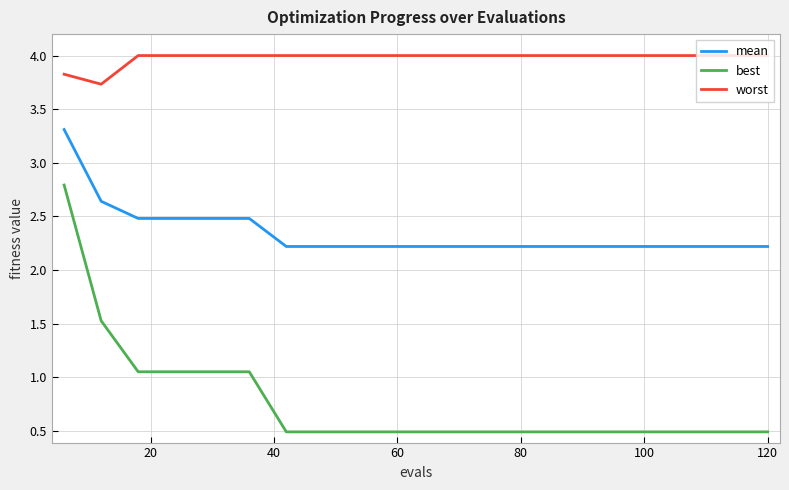

True or false: best and worst intersect in this chart.

False